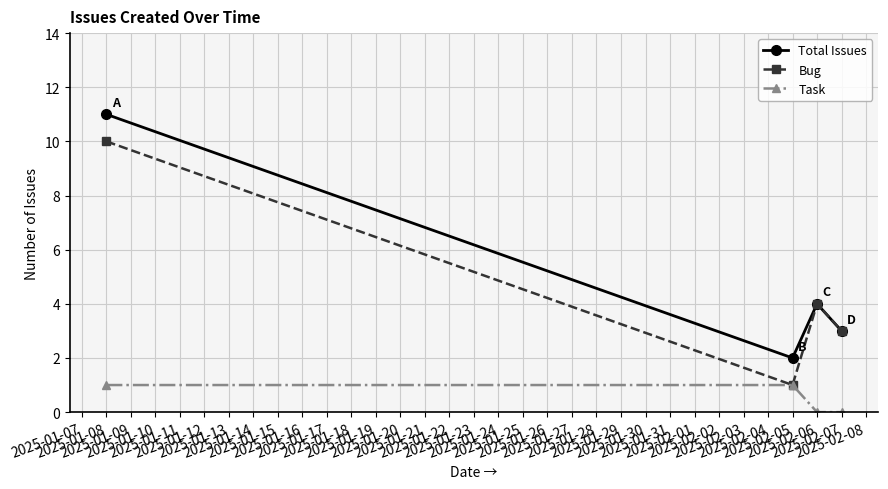

Reading right to left, list all the values displayed in this chart.

Total Issues: 3	4	2	11
Bug: 3	4	1	10
Task: 0	0	1	1